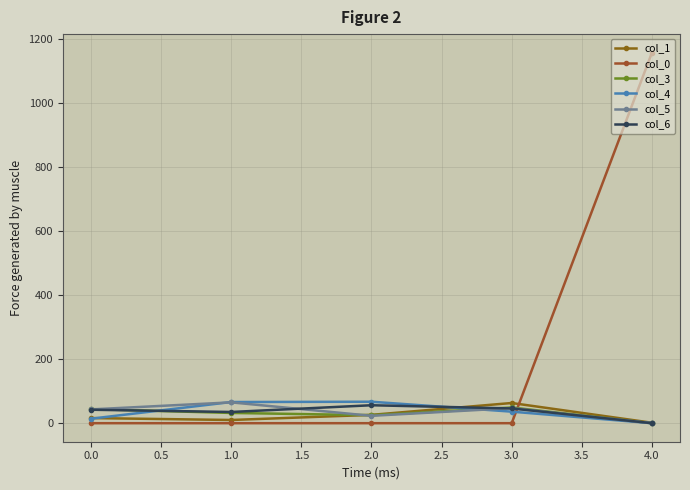

Between which two adjacent categories do col_3 and col_5 first intersect?

0.0 and 1.0